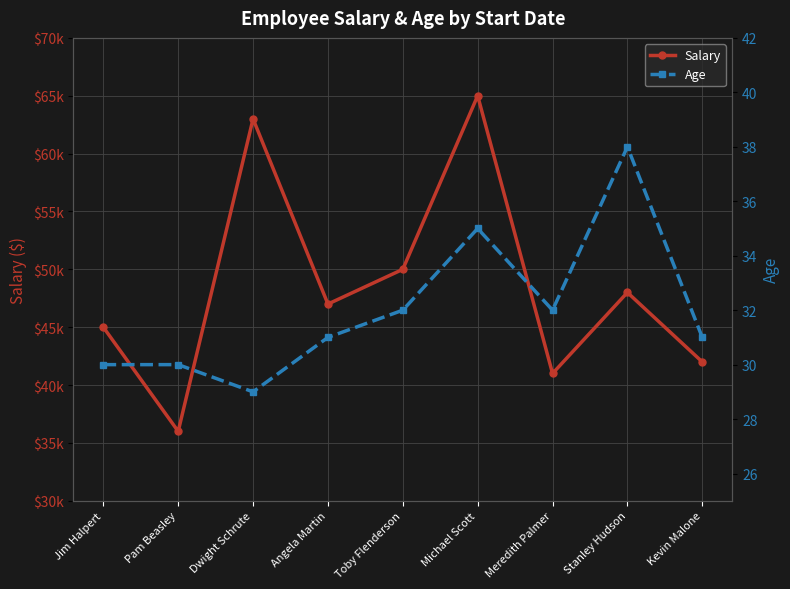

True or false: Salary and Age cross at least once.

False